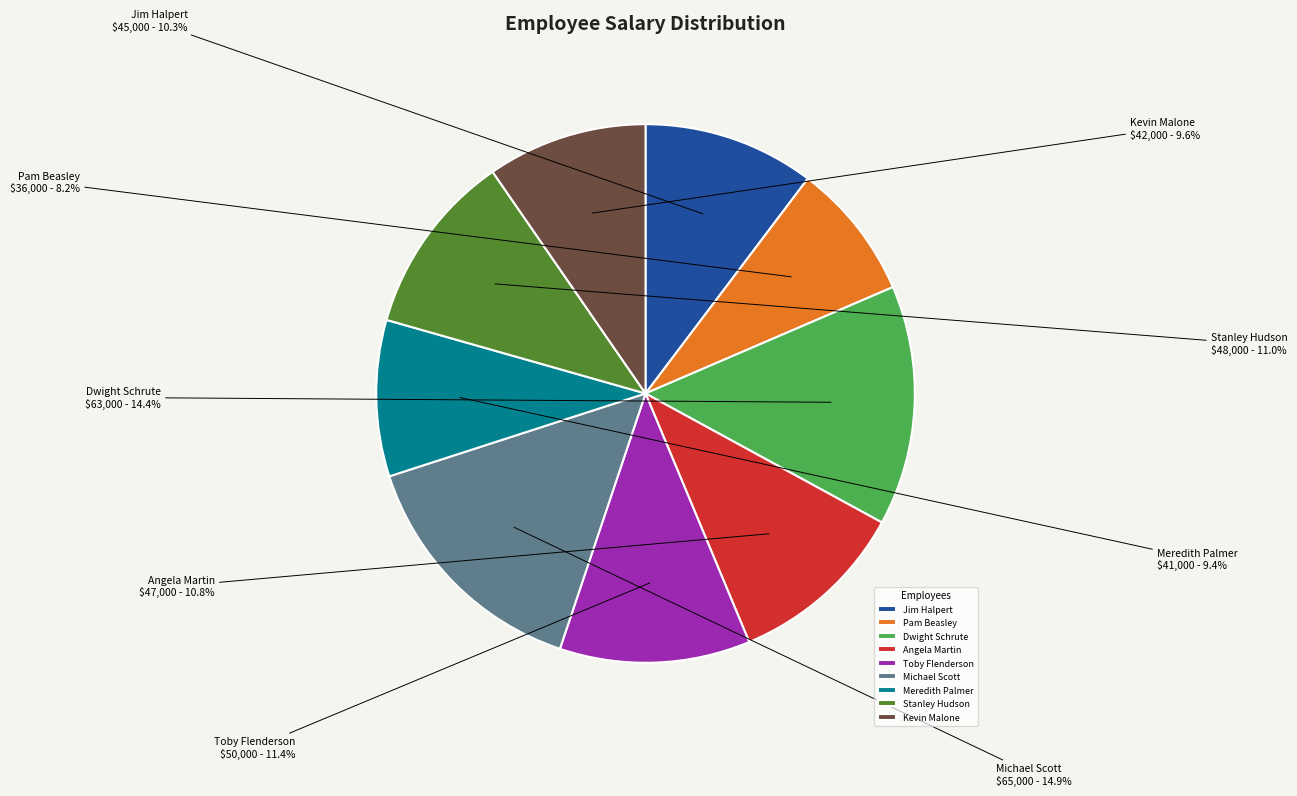

Count the number of slices in the pie.

9